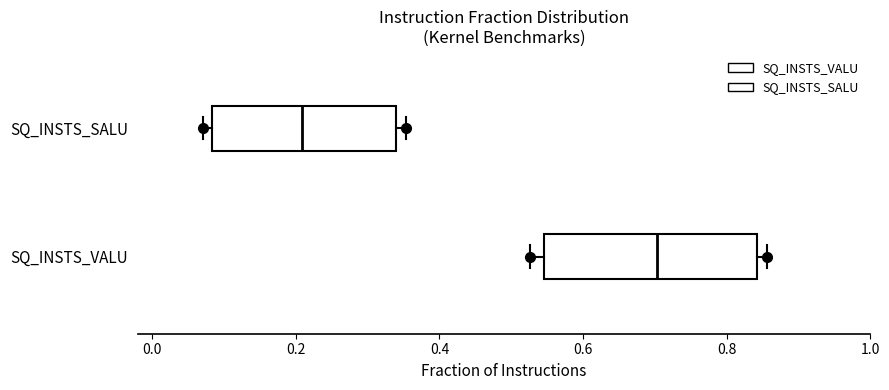

Reading bottom to top, read every box against the x-axis: the position of its median line, the range the box covers, and the ends of its whiskers. The values are not printed on the chart, so give them approximately, as read against the axis.

SQ_INSTS_VALU: median 0.70, box 0.54 to 0.84, whiskers 0.52 to 0.86
SQ_INSTS_SALU: median 0.20, box 0.08 to 0.34, whiskers 0.08 (just left of the box's left edge) to 0.36